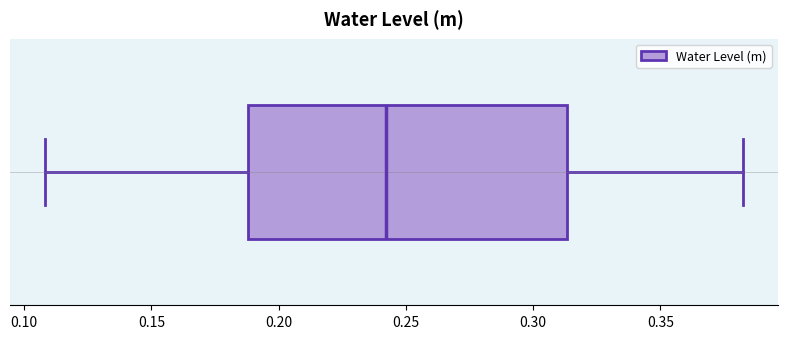

Where does the right whisker of the box end on the x-axis? The values are not printed on the chart, so give them approximately, as read against the axis.

0.380